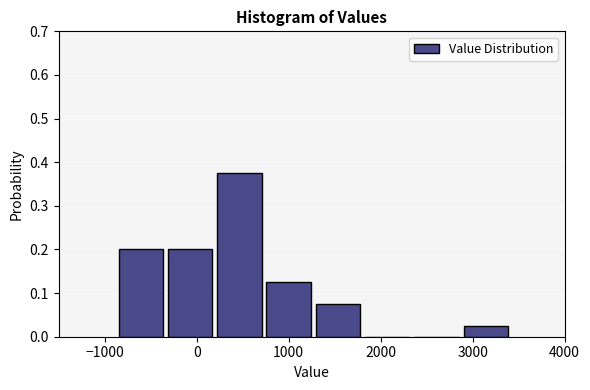

Reading left to right, list every bar in this chart as the range it spans on the x-axis followed by its height. Neither the bar edges nor the heights are printed on the chart, so give them approximately, as read against the axes.

-900 to -300: 0.20
-300 to 200: 0.20
200 to 700: 0.38
700 to 1300: 0.13
1300 to 1800: 0.08
1800 to 2300: 0
2300 to 2900: 0
2900 to 3400: 0.03